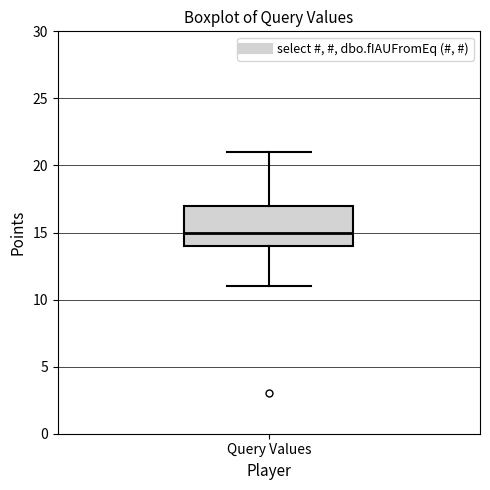

Transcribe this box plot: give where the median line is, the range the box spans, and where the two whiskers end, as read against the y-axis. The values are not printed on the chart, so give them approximately, as read against the axis.

median 15, box 14 to 17, whiskers 11 to 21